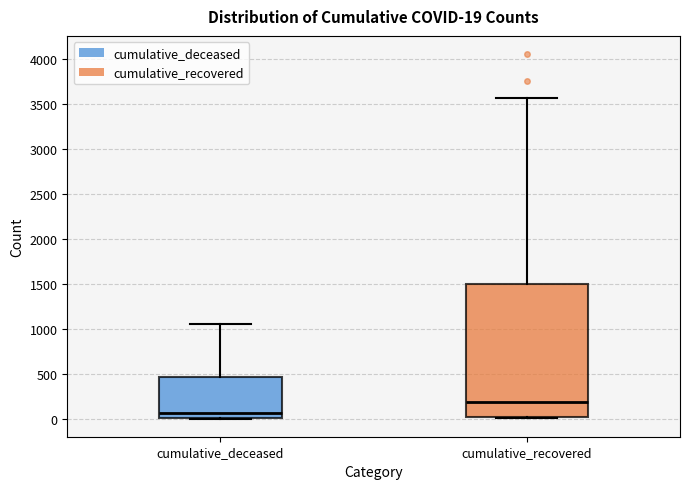

Which box is the tallest, from its lower edge to its upper edge?

cumulative_recovered